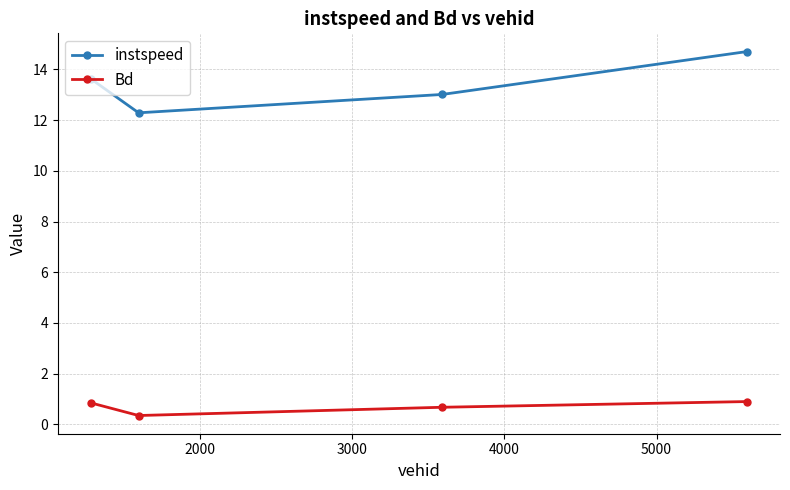

True or false: Bd and instspeed cross at least once.

False